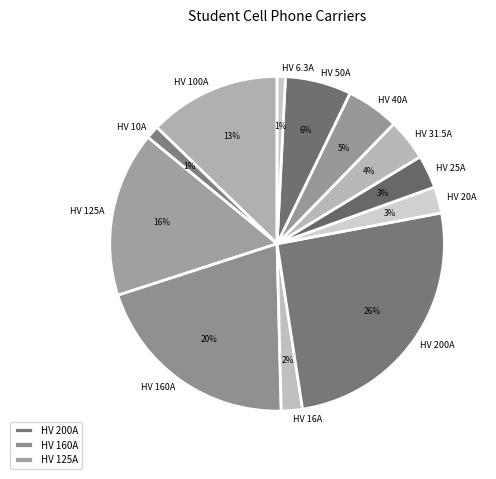

Combined, do HV 31.5A and HV 6.3A account for over 50%?

No